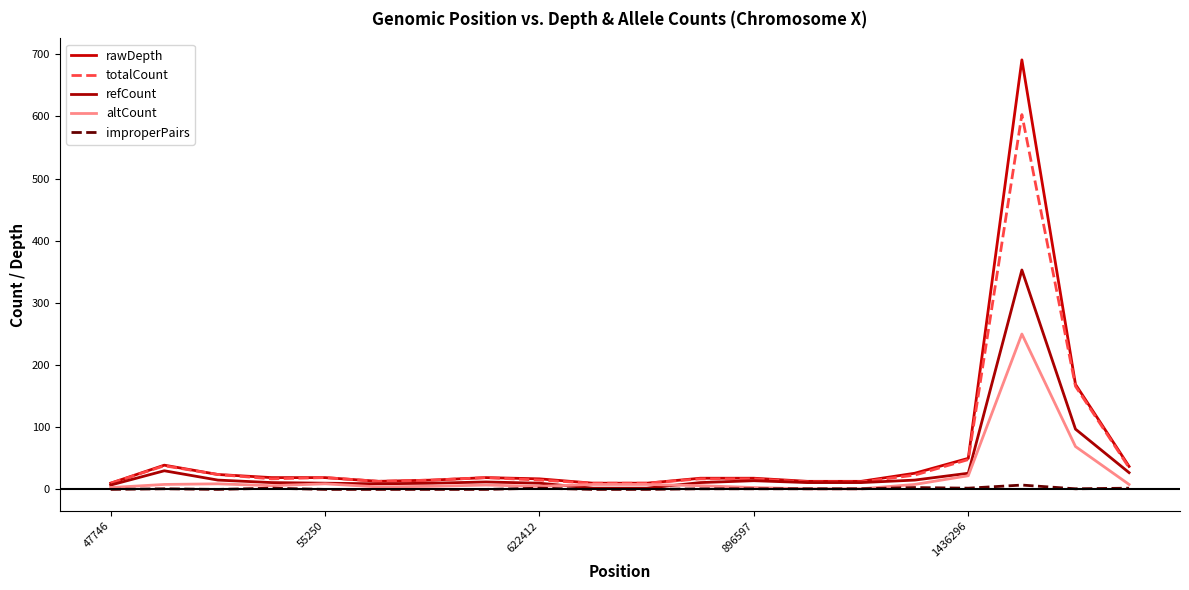

How many lines are shown in the chart?

5